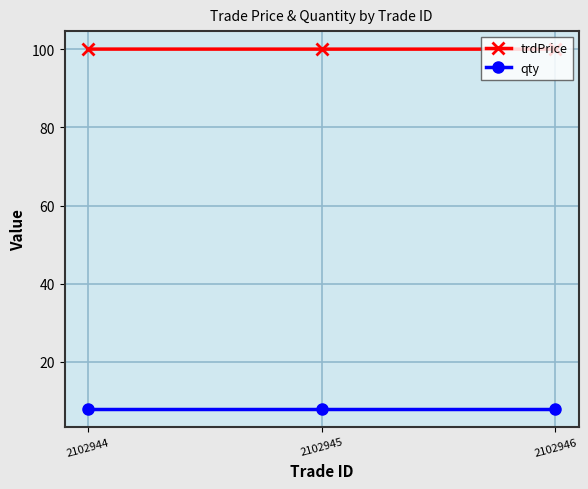

Is the value of qty at 2102946 greater than the value of trdPrice at 2102946?

No